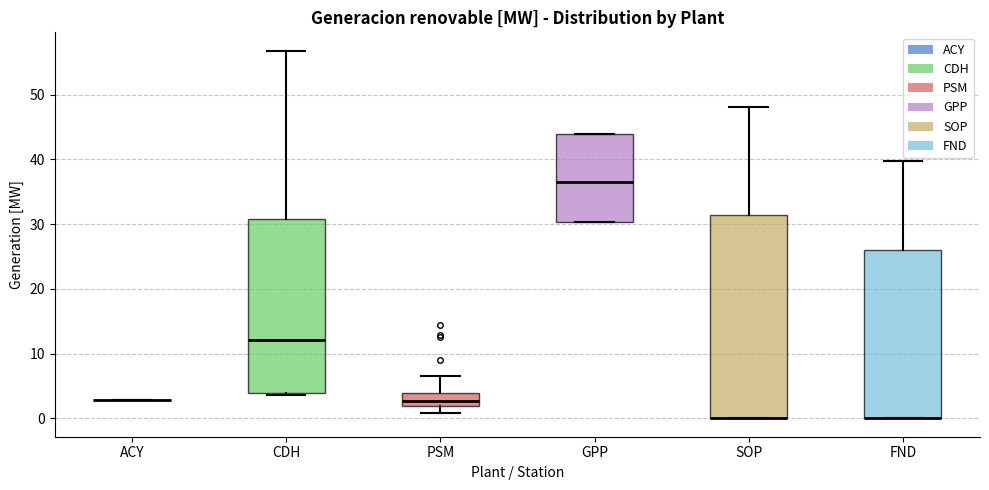

Reading left to right, read every box against the y-axis: the position of its median line, the range the box covers, and the ends of its whiskers. The values are not printed on the chart, so give them approximately, as read against the axis.

ACY: box collapsed to a line at 3, whiskers 3 to 3
CDH: median 12, box 4 to 31, whiskers 4 (just below the box's lower edge) to 57
PSM: median 3, box 2 to 4, whiskers 1 to 7
GPP: median 36, box 30 to 44, whiskers 30 to 44
SOP: median 0 (drawn on the box's lower edge), box 0 to 31, whiskers 0 to 48
FND: median 0 (drawn on the box's lower edge), box 0 to 26, whiskers 0 to 40